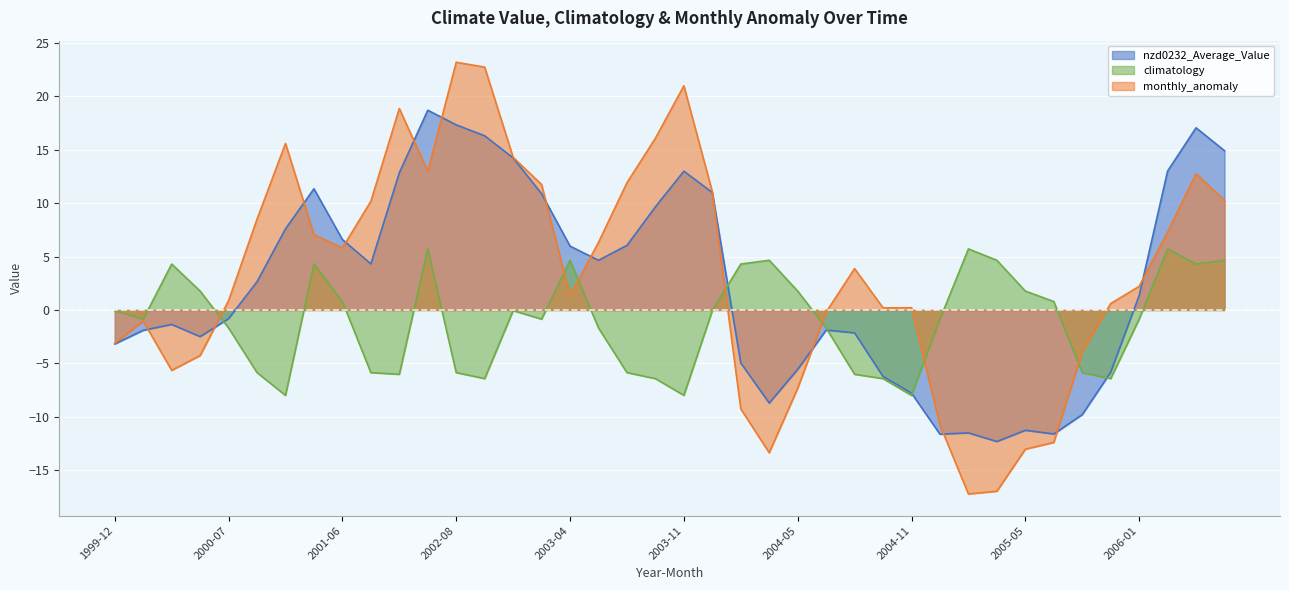

Which series has the largest total across all categories?

monthly_anomaly